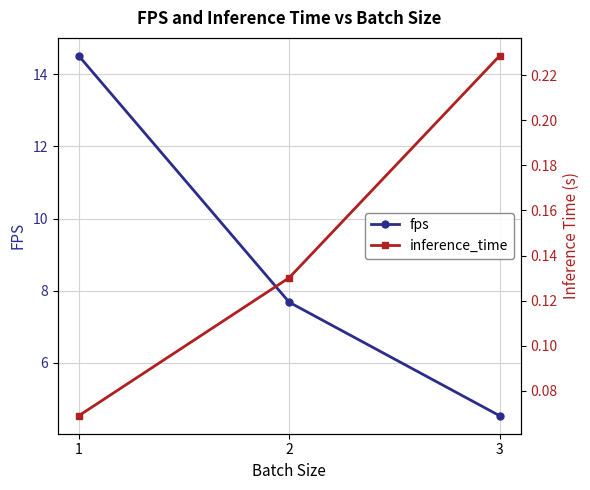

What is the maximum value shown in the chart?

14.5